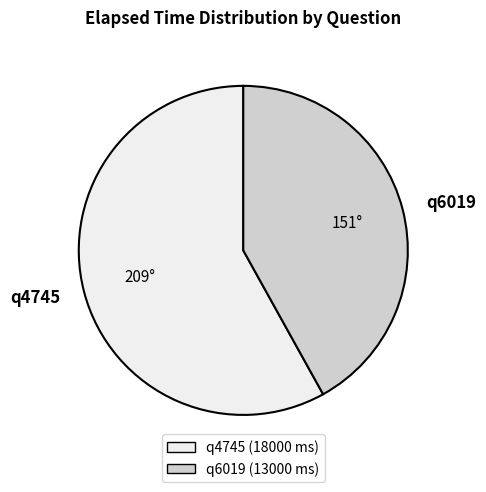

True or false: q4745 accounts for 69% of the total.

False